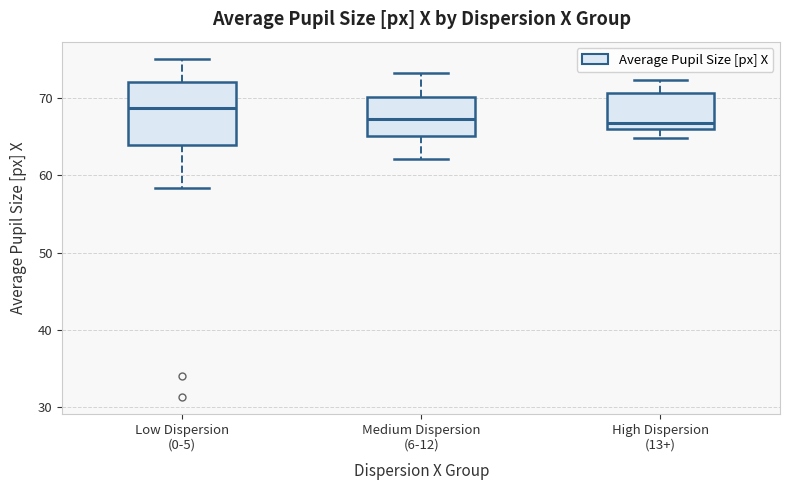

Which box is the tallest, from its lower edge to its upper edge?

Low Dispersion (0-5)